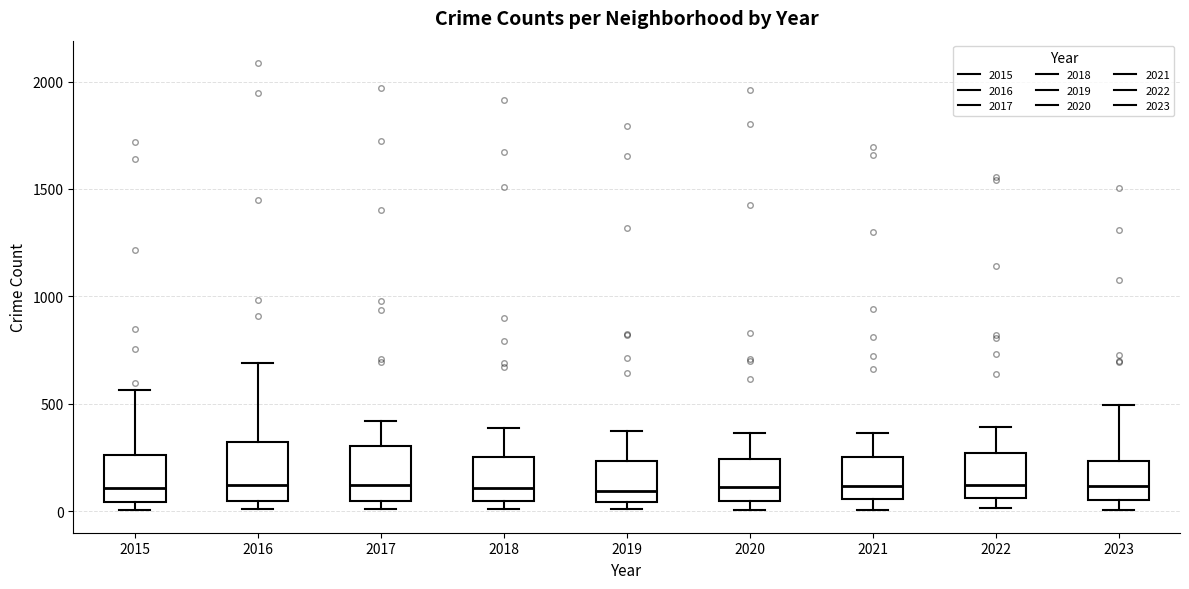

Reading left to right, read every box against the y-axis: the position of its median line, the range the box covers, and the ends of its whiskers. The values are not printed on the chart, so give them approximately, as read against the axis.

2015: median 100, box 50 to 250, whiskers 0 to 550
2016: median 150, box 50 to 300, whiskers 0 to 700
2017: median 100, box 50 to 300, whiskers 0 to 400
2018: median 100, box 50 to 250, whiskers 0 to 400
2019: median 100, box 50 to 250, whiskers 0 to 400
2020: median 100, box 50 to 250, whiskers 0 to 350
2021: median 100, box 50 to 250, whiskers 0 to 350
2022: median 100, box 50 to 250, whiskers 0 to 400
2023: median 100, box 50 to 250, whiskers 0 to 500